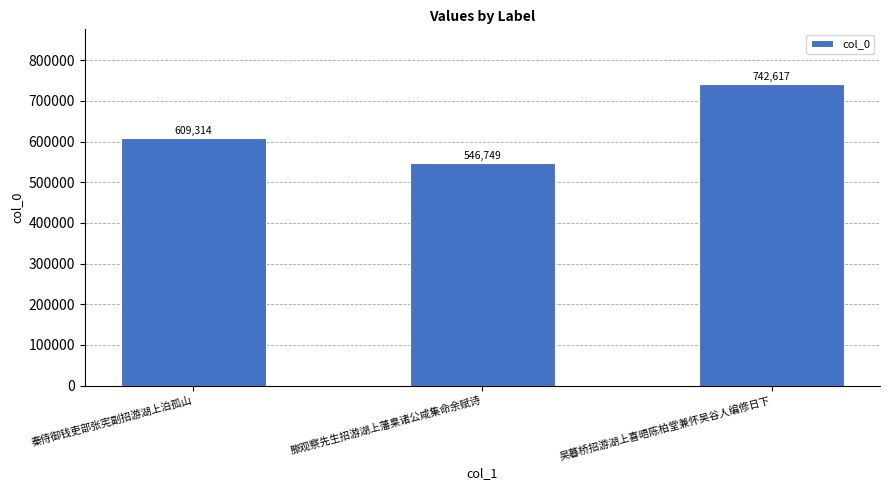

What is the average value?

632893